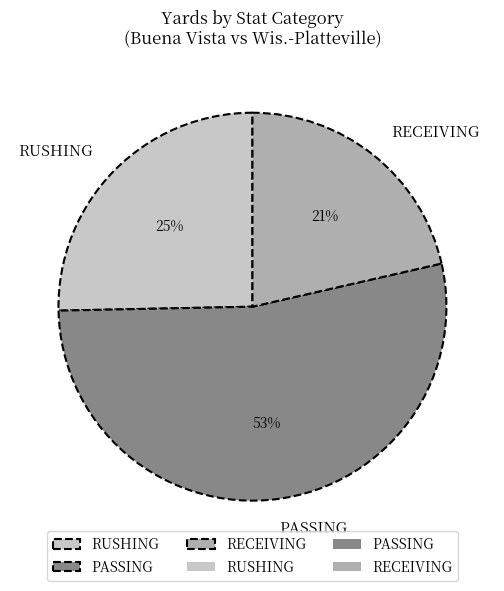

How many slices are in this pie chart?

3